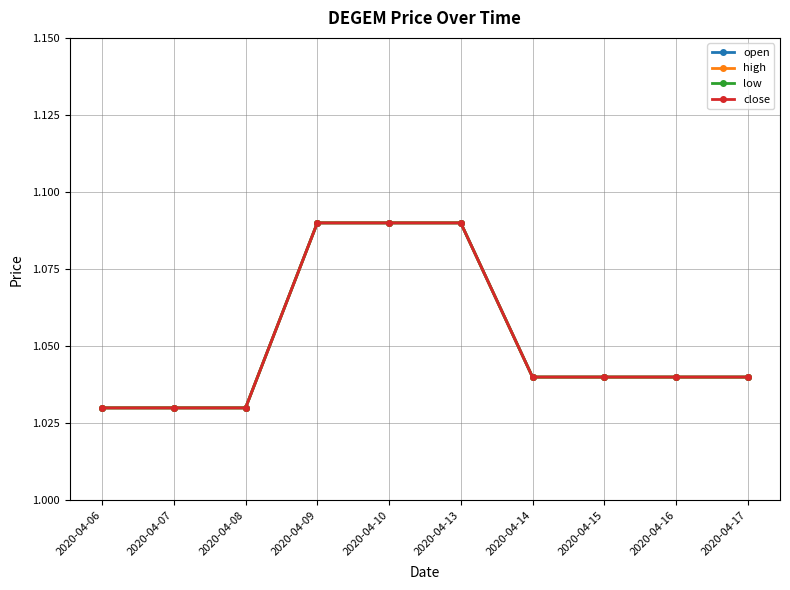

True or false: open has a value of 1.0 at 2020-04-16.

True